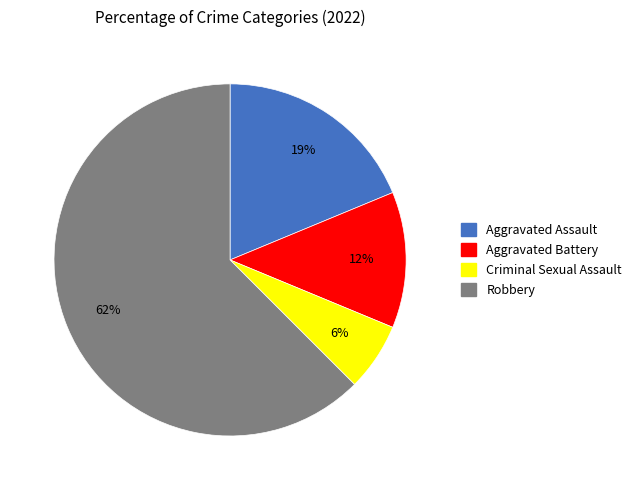

To the nearest percent, what is the combined percentage of Aggravated Battery and Robbery?

75%